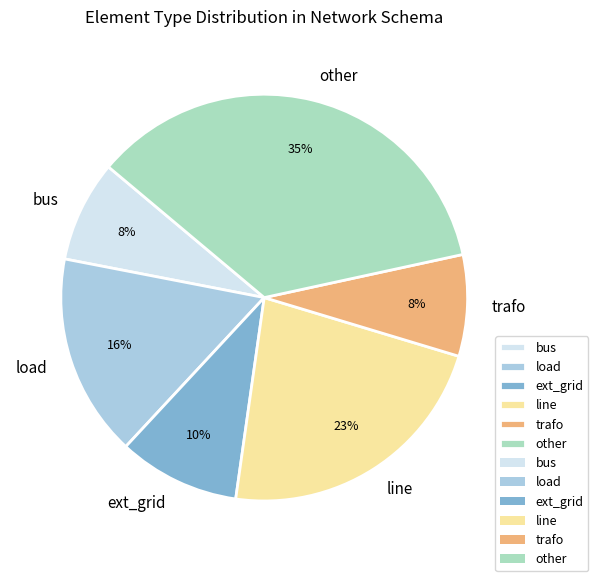

Is it true that other is 35% of the pie?

True